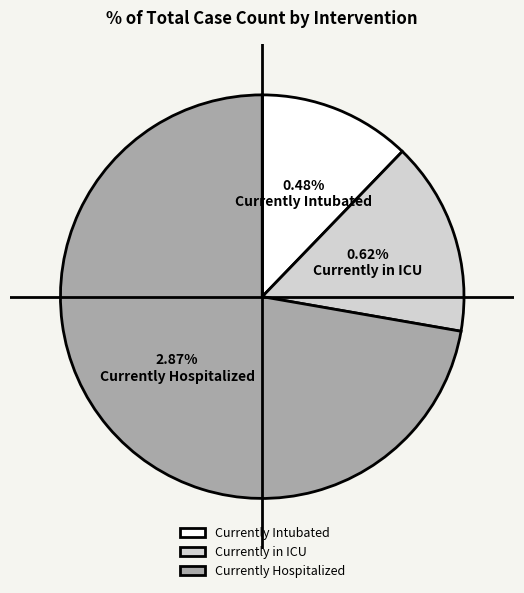

What is the total percentage of Currently Intubated and Currently Hospitalized?

84.5%